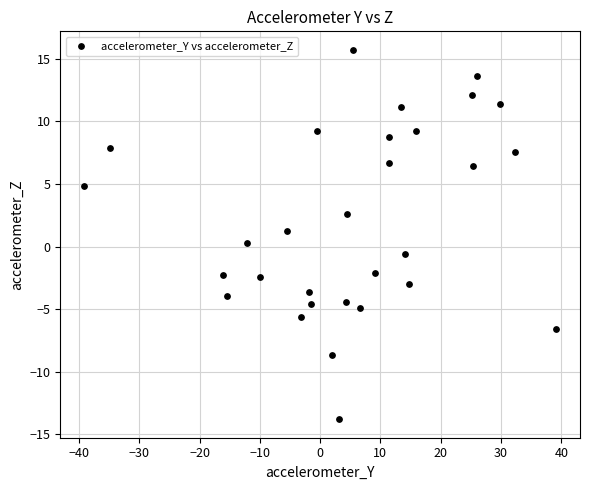

What is the range of Y values (max minus min)?

29.5